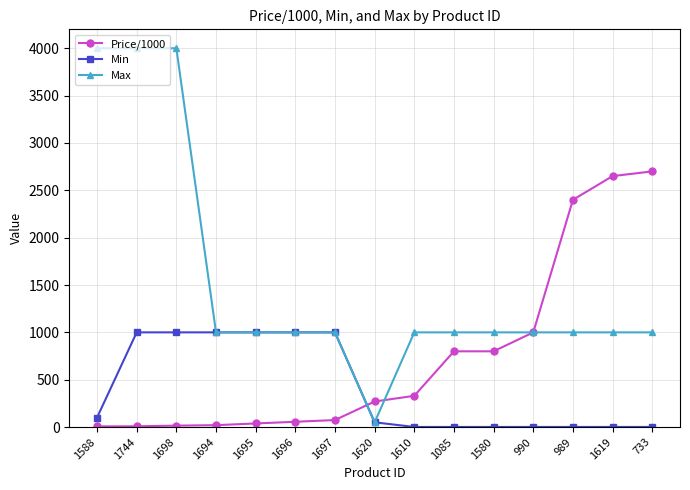

Is it true that Max equals 6321 at 1698?

False